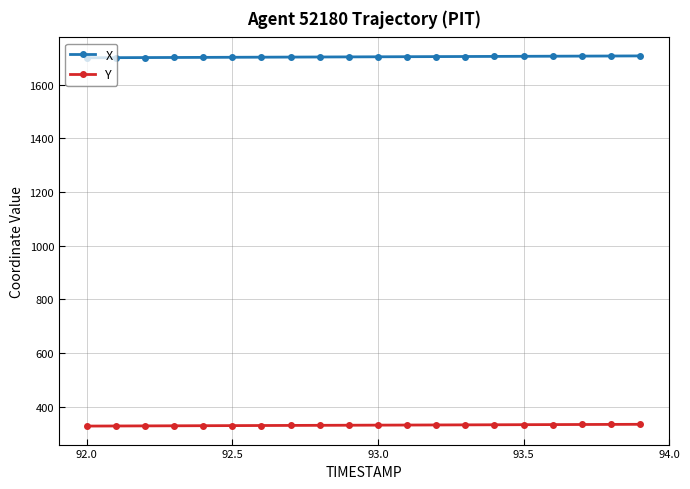

How many categories are shown in the chart?

20